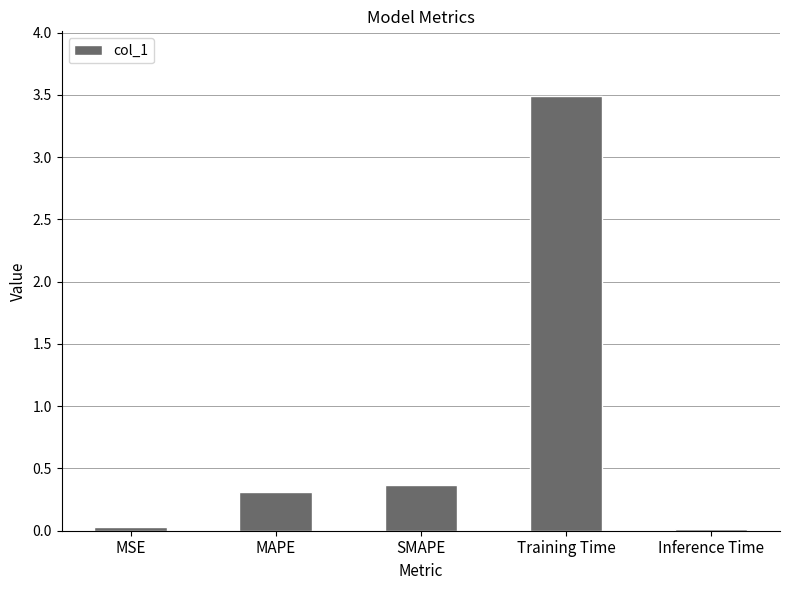

What is the label of the 2nd bar from the left?

MAPE